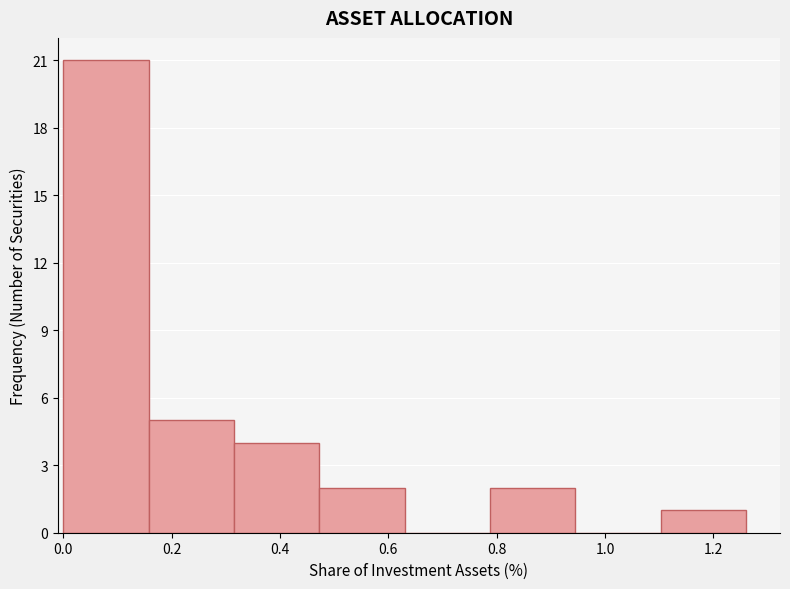

Reading left to right, transcribe this chart: for each bar, give the range it covers on the x-axis and its height. Neither the bar edges nor the heights are printed on the chart, so give them approximately, as read against the axes.

0.00 to 0.16: 21
0.16 to 0.32: 5
0.32 to 0.48: 4
0.48 to 0.64: 2
0.64 to 0.78: 0
0.78 to 0.94: 2
0.94 to 1.10: 0
1.10 to 1.26: 1